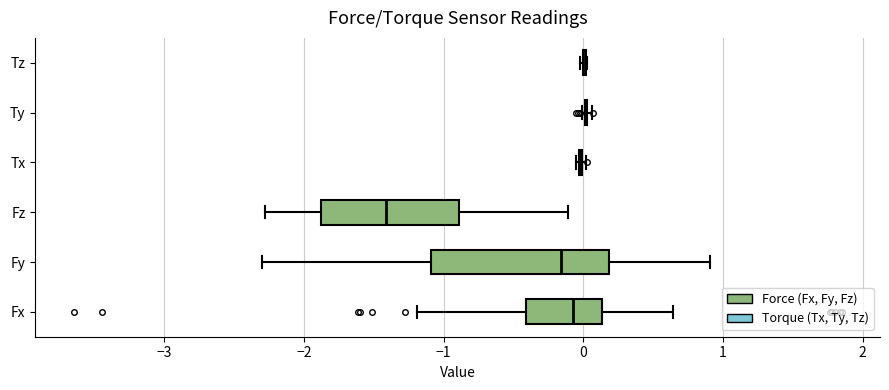

Reading bottom to top, transcribe this box plot: for each box, give where its median line is, the range the box spans, and where its two whiskers end, as read against the x-axis. The values are not printed on the chart, so give them approximately, as read against the axis.

Fx: median -0.1, box -0.4 to 0.1, whiskers -1.2 to 0.6
Fy: median -0.2, box -1.1 to 0.2, whiskers -2.3 to 0.9
Fz: median -1.4, box -1.9 to -0.9, whiskers -2.3 to -0.1
Tx: box collapsed to a line at 0.0, whiskers 0.0 to 0.0
Ty: box collapsed to a line at 0.0, whiskers 0.0 to 0.1
Tz: box collapsed to a line at 0.0, whiskers 0.0 to 0.0